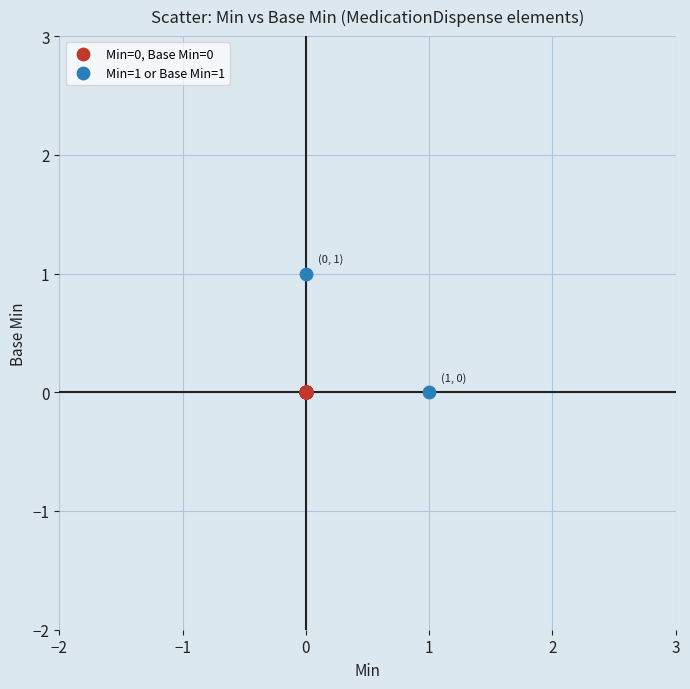

Which series reaches the maximum Y coordinate?

Min=1 or Base Min=1